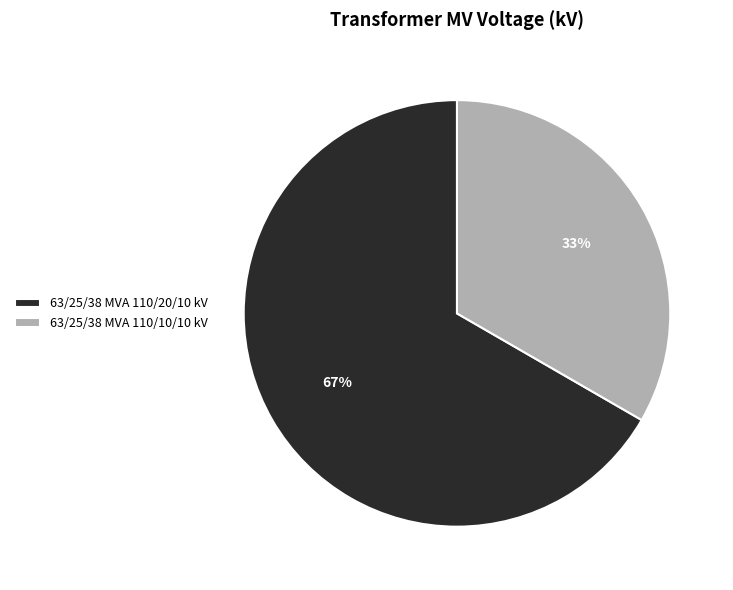

Rank the categories by value from highest to lowest.

63/25/38 MVA 110/20/10 kV, 63/25/38 MVA 110/10/10 kV